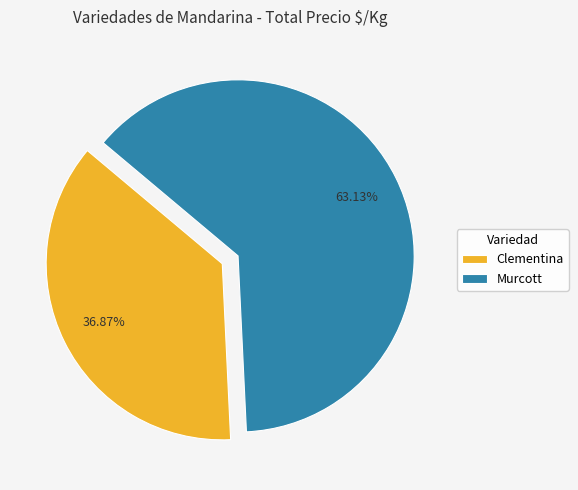

What is the ratio of the value at Murcott to the value at Clementina?

1.7